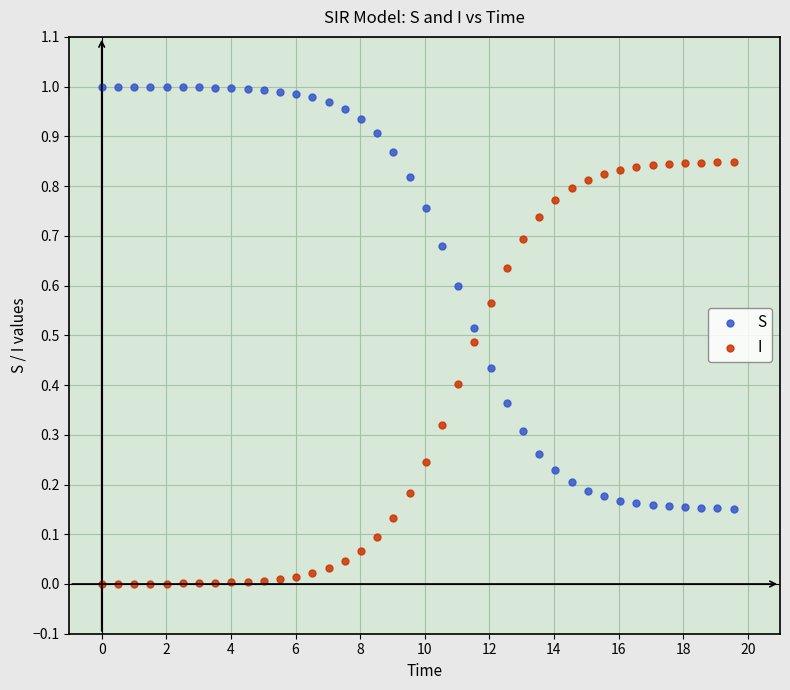

Across all data points, what is the range of X values (max minus min)?

19.6